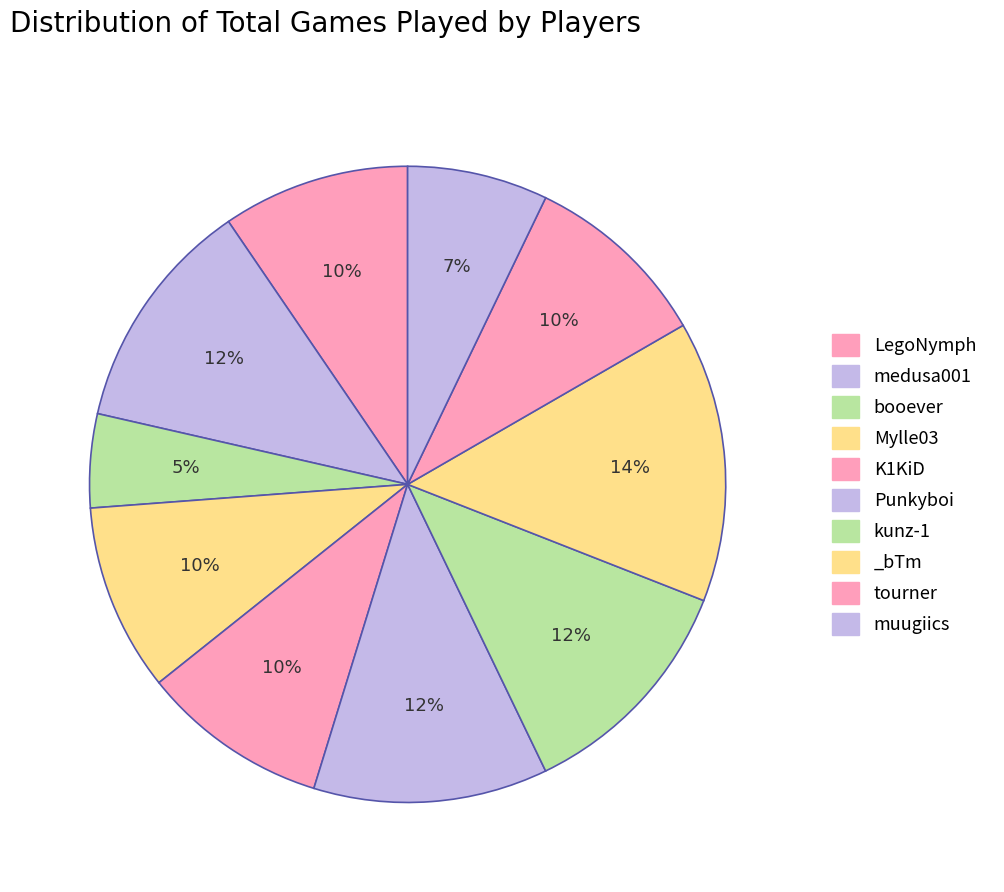

Count the number of slices in the pie.

10